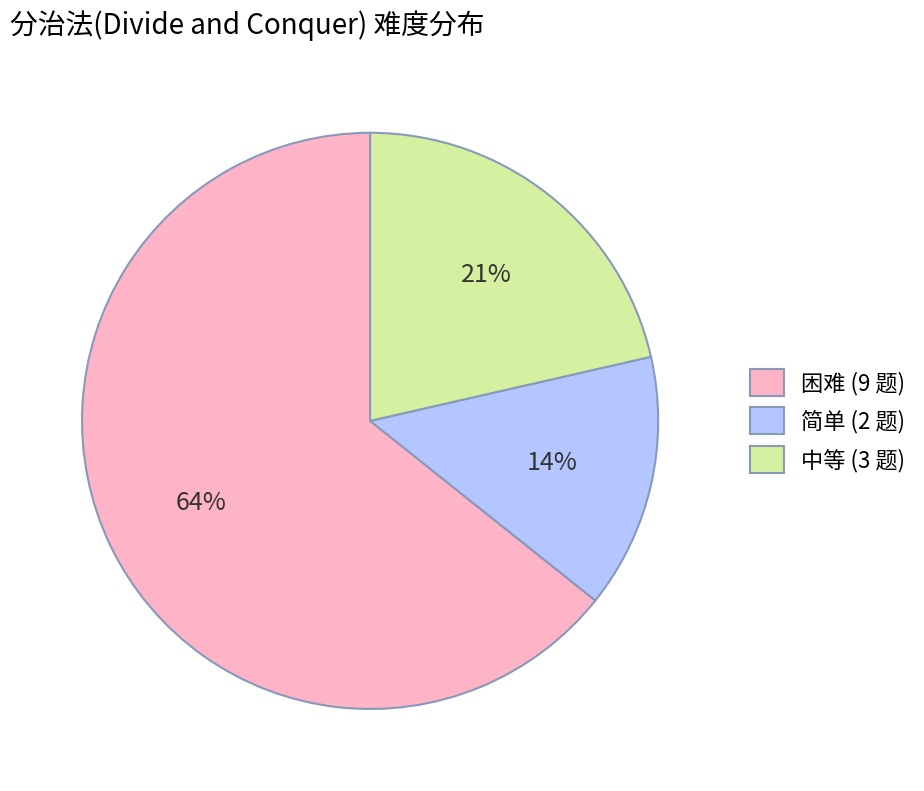

Does 中等 account for over 50% of the chart?

No